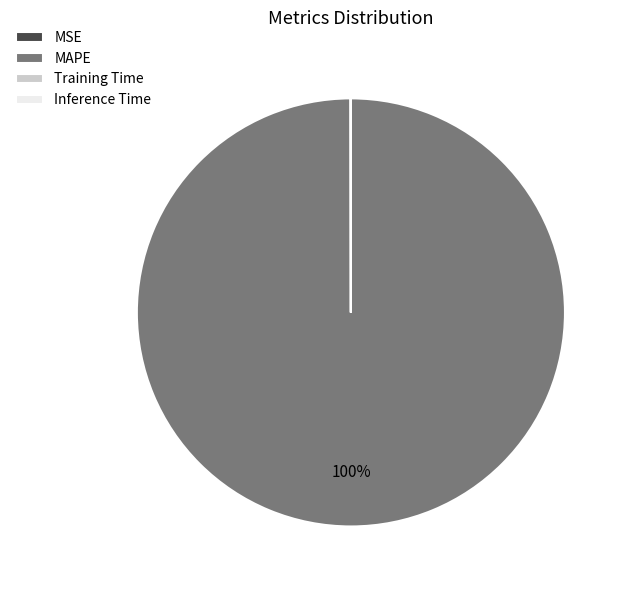

What is the largest slice in the pie chart?

MAPE